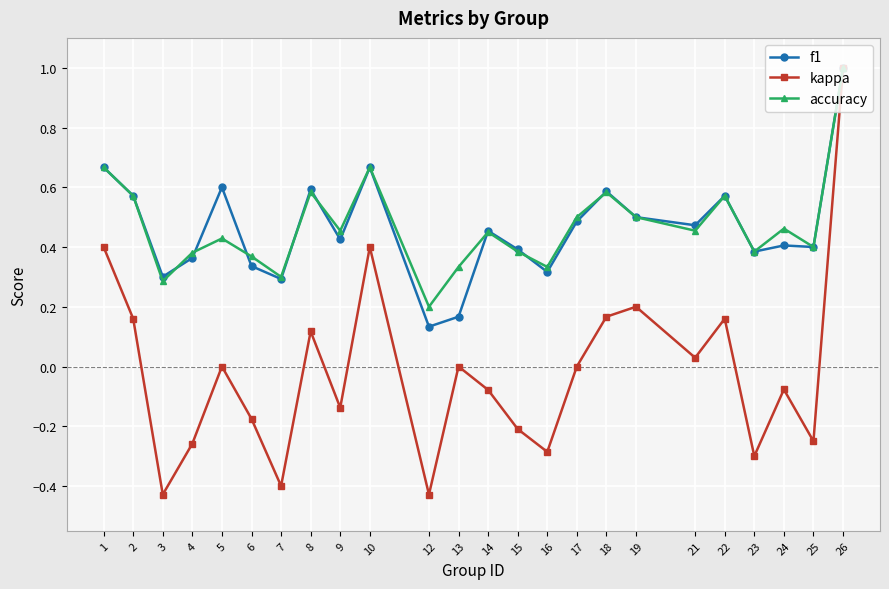

What is the total value across all series at 2?

1.3